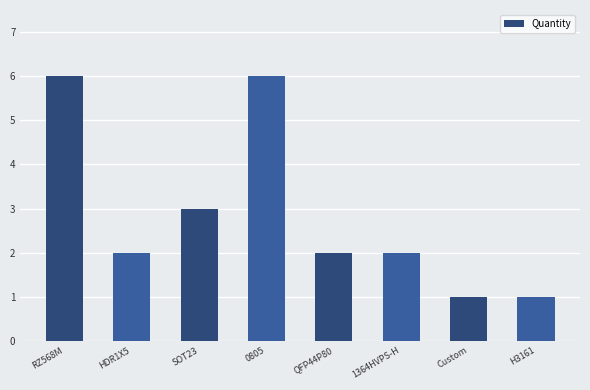

Count the number of data series in this chart.

1